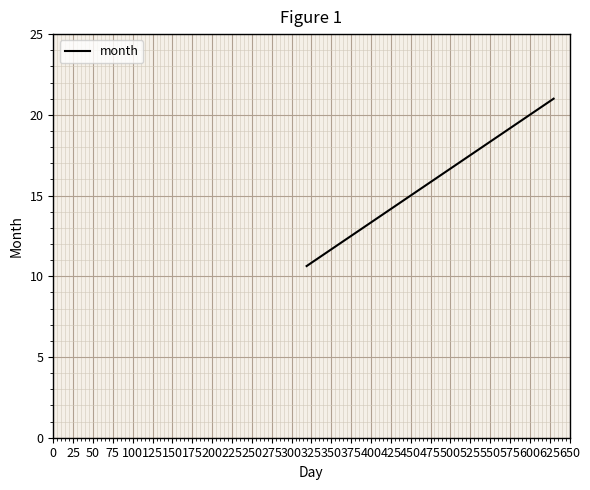

What is the minimum value shown in the chart?

10.6